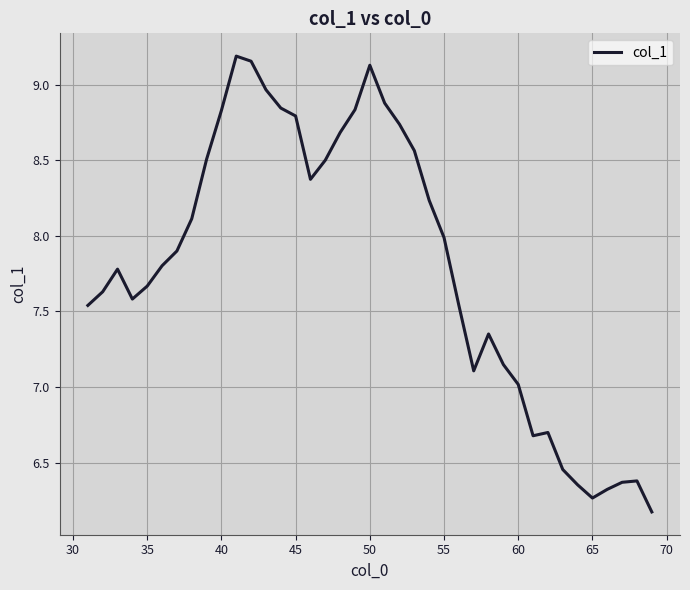

What is the smallest value displayed?

6.2